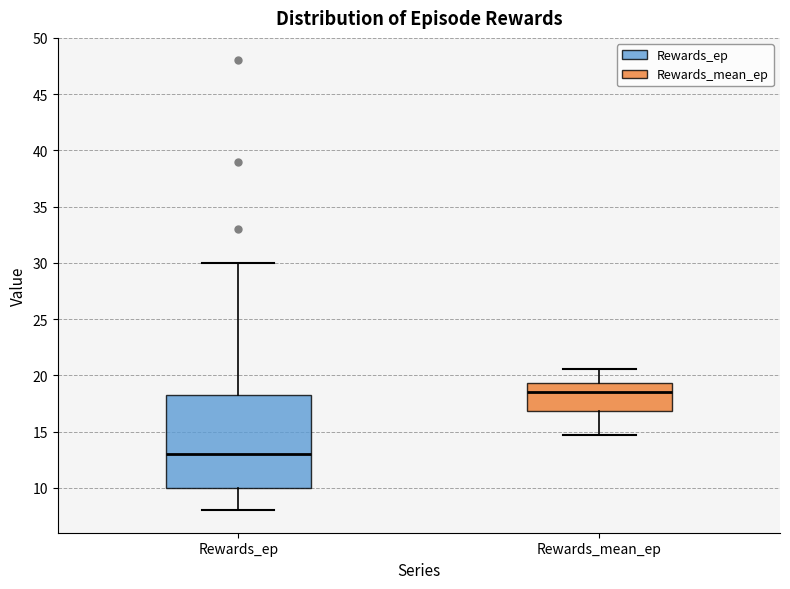

Where does the upper whisker of the box for Rewards_ep end on the y-axis? The values are not printed on the chart, so give them approximately, as read against the axis.

30.0